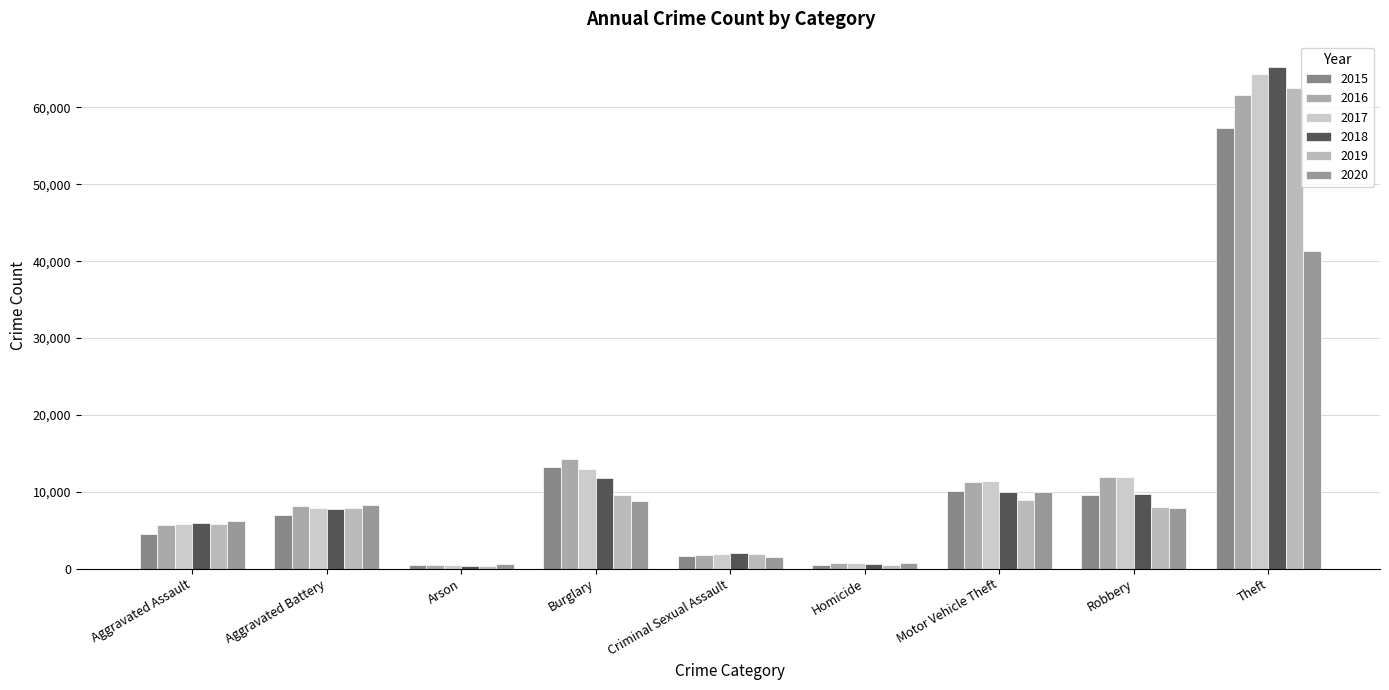

The value of 2016 at Aggravated Battery is 2854. True or false?

False